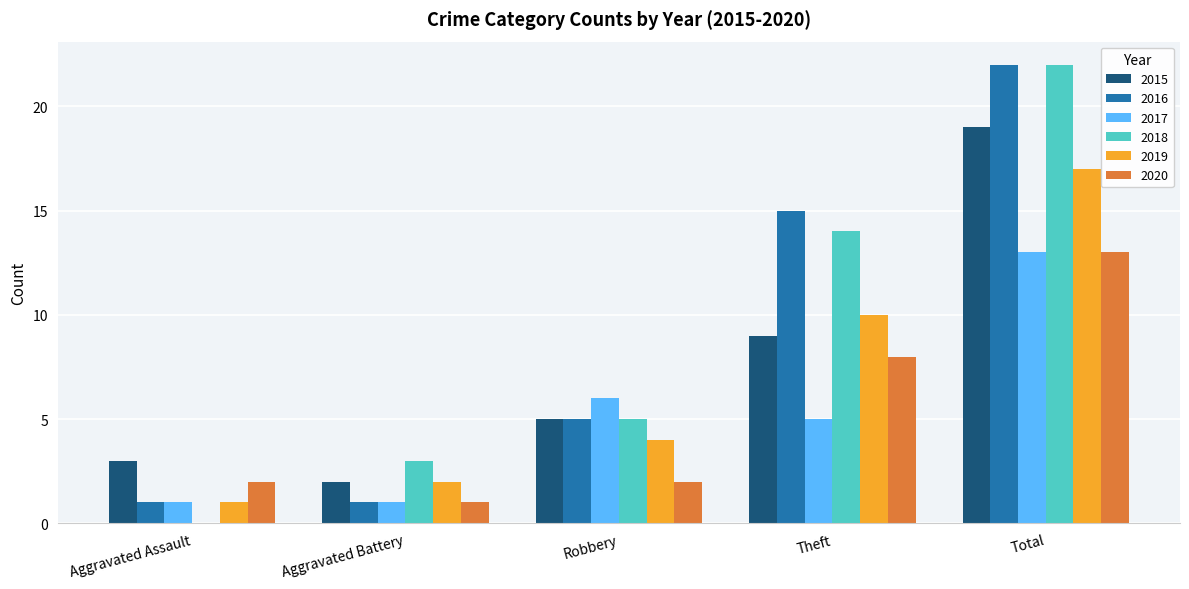

How many series are shown in this chart?

6